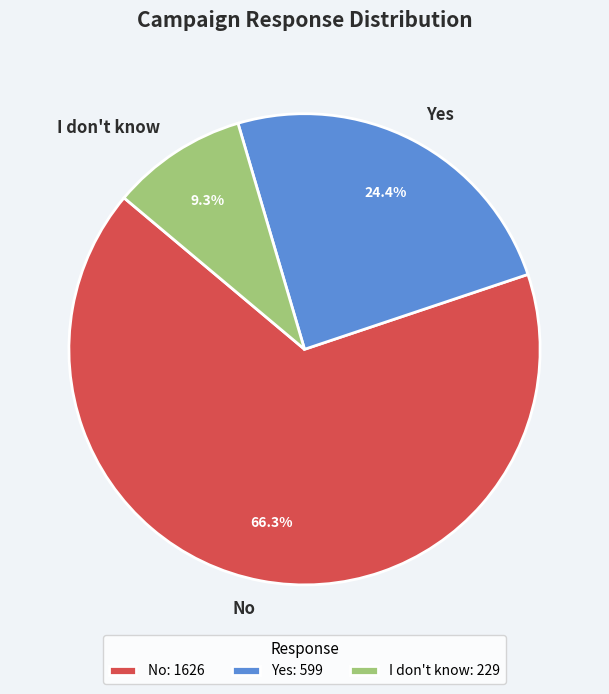

Between I don't know and No, which is larger?

No